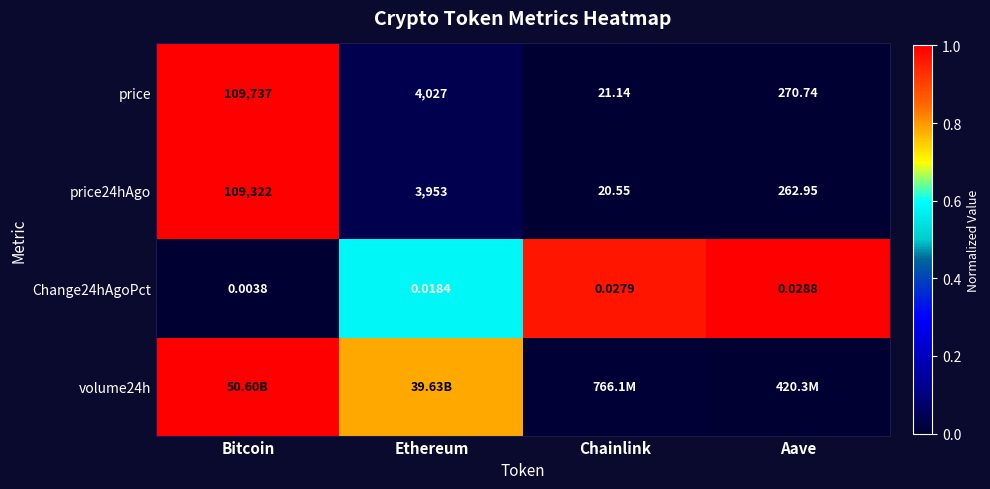

Rank the categories by price24hAgo value from highest to lowest.

Bitcoin, Ethereum, Aave, Chainlink